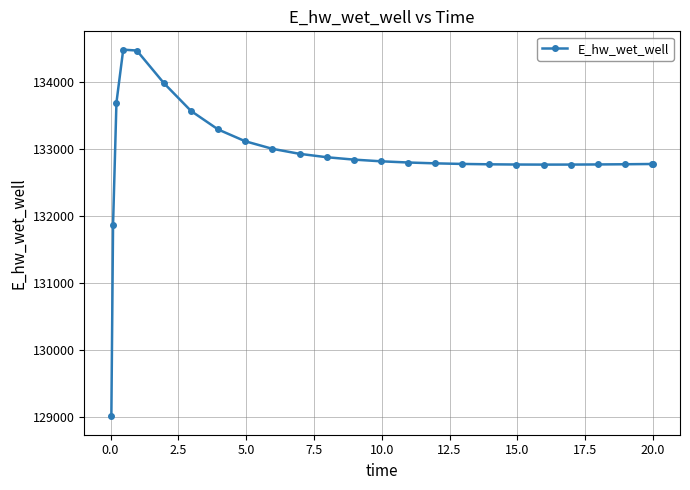

What is the average value?

132899.2